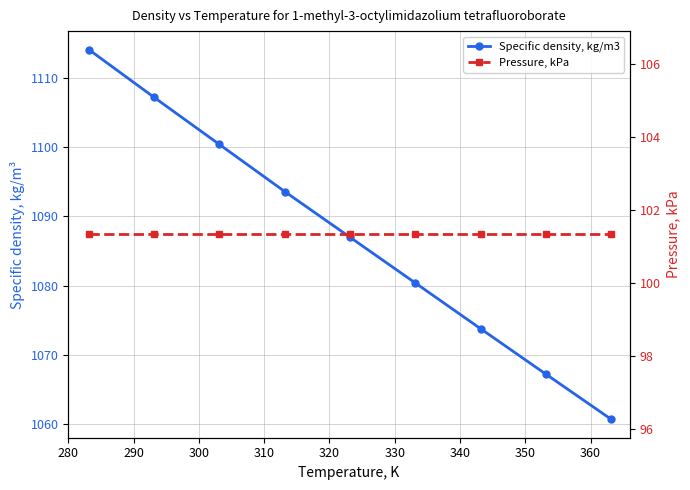

Rank the series by their average value, from lowest to highest.

Pressure, kPa, Specific density, kg/m3